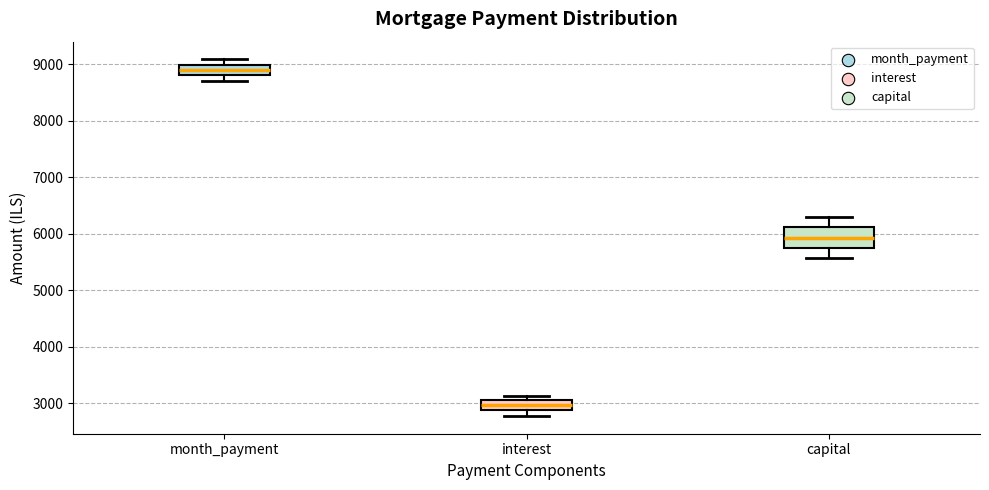

Reading left to right, read every box against the y-axis: the position of its median line, the range the box covers, and the ends of its whiskers. The values are not printed on the chart, so give them approximately, as read against the axis.

month_payment: median 8900, box 8800 to 9000, whiskers 8700 to 9100
interest: median 3000, box 2900 to 3100, whiskers 2800 to 3100 (just above the box's upper edge)
capital: median 5900, box 5700 to 6100, whiskers 5600 to 6300